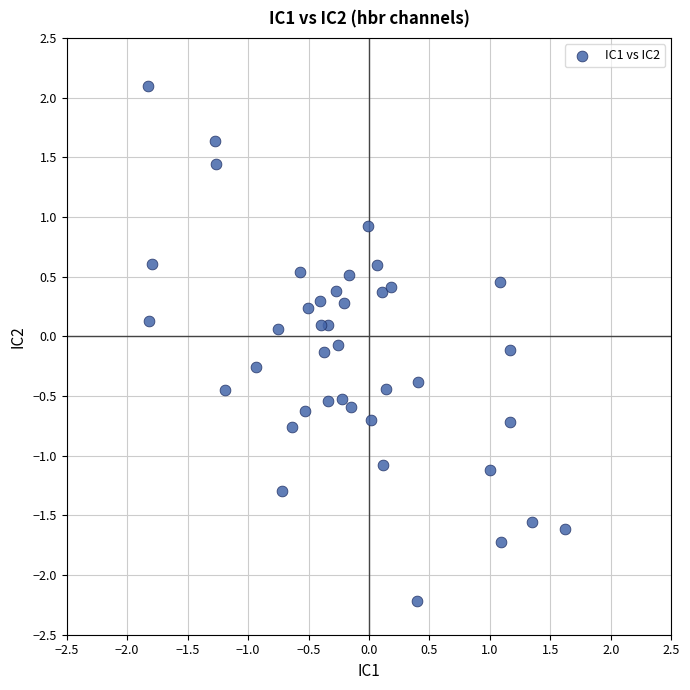

What is the range of Y values (max minus min)?

4.3